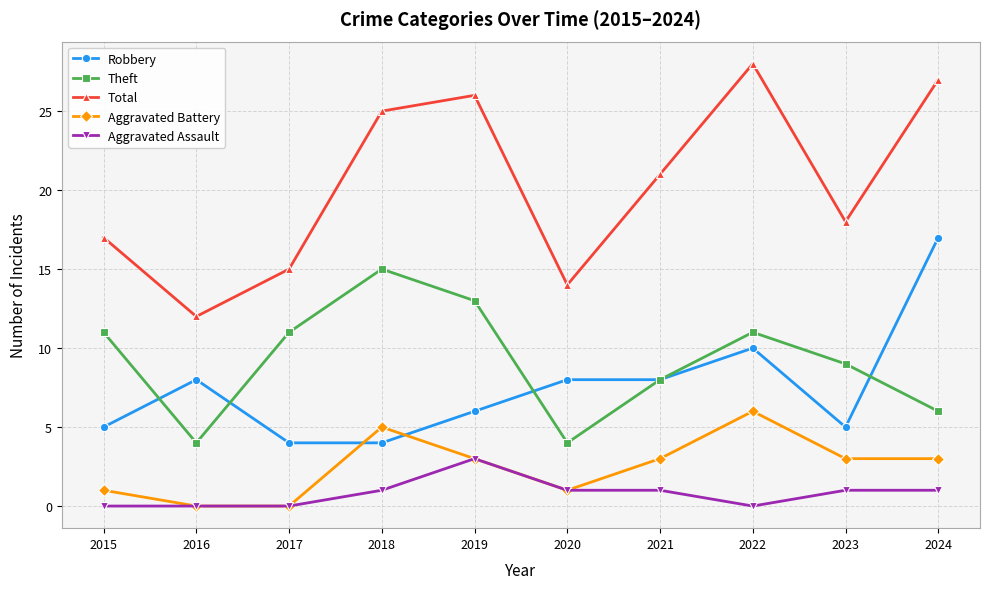

In Aggravated Battery, how many points are higher than both neighbors (excluding endpoints)?

2